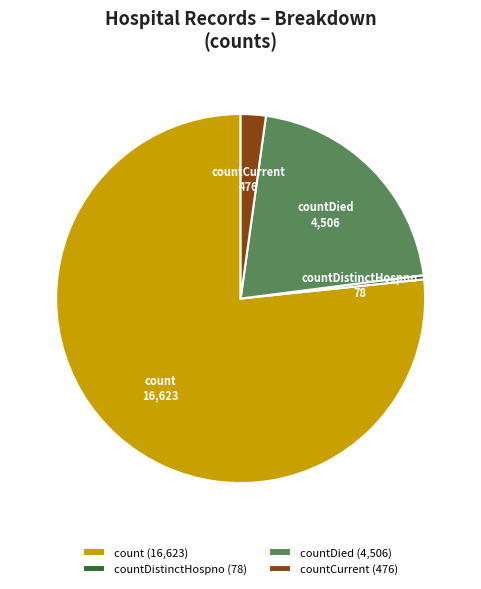

Does any single category account for the majority?

Yes